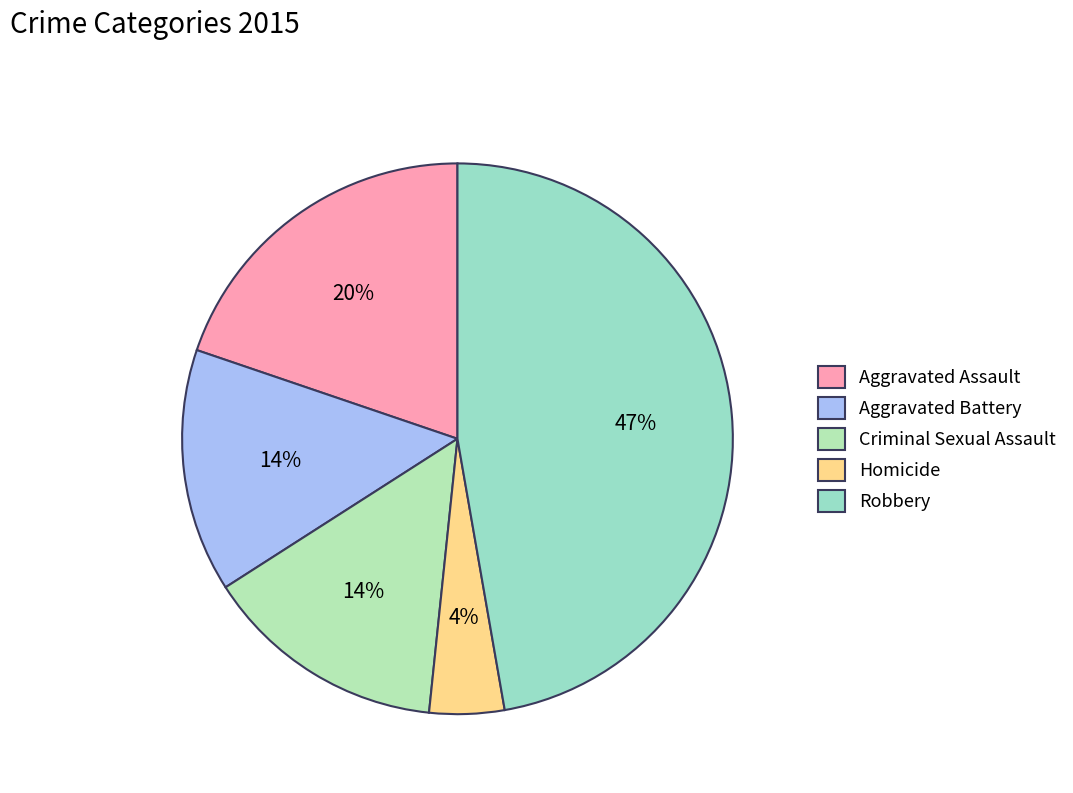

What percentage is the Criminal Sexual Assault slice, to the nearest percent?

14%